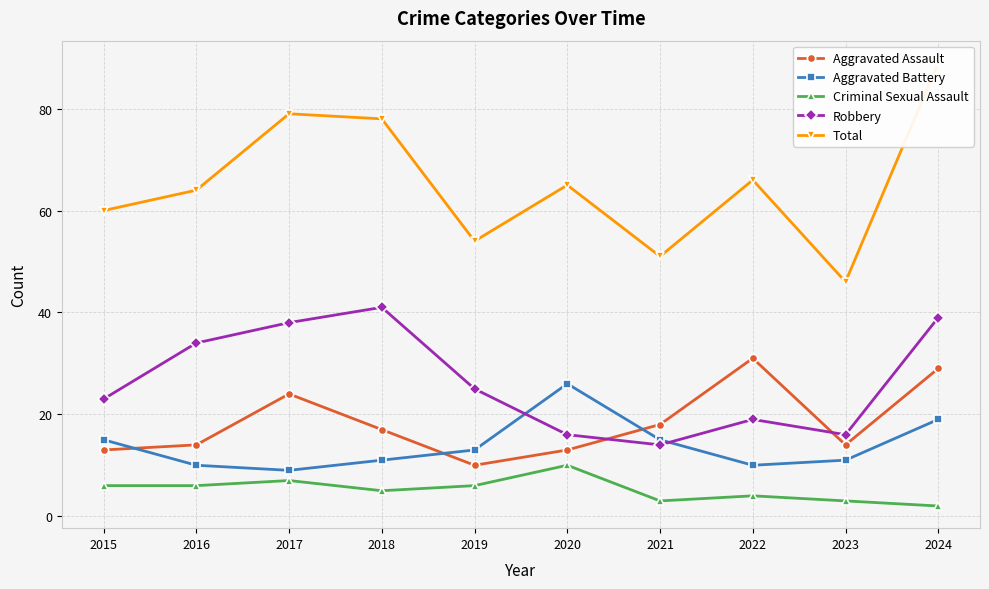

True or false: Criminal Sexual Assault and Aggravated Assault cross at least once.

False